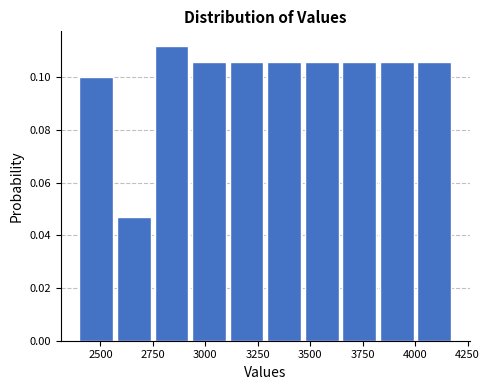

Read against the x-axis, roughly where is the centre of the tallest bar?

2850